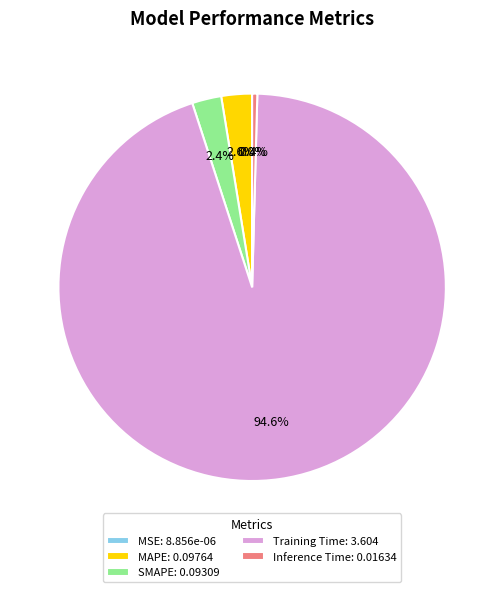

Which slice represents more than half of the pie?

Training Time